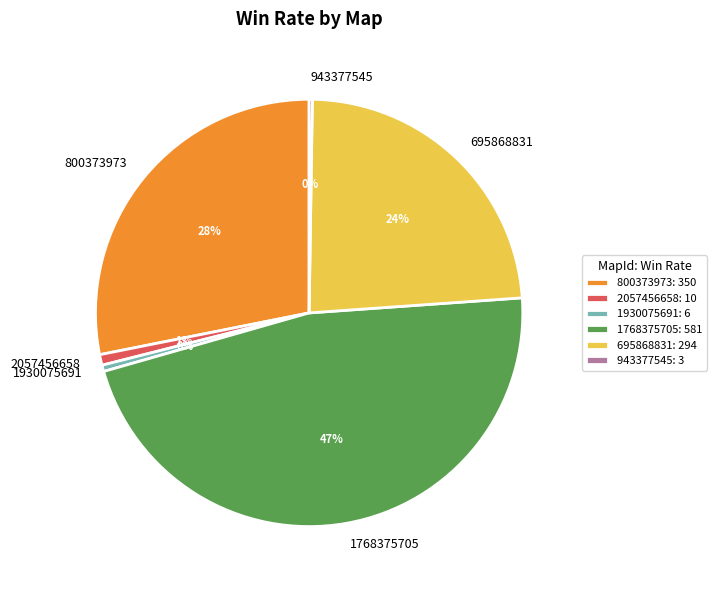

Between 800373973 and 1768375705, which is larger?

1768375705